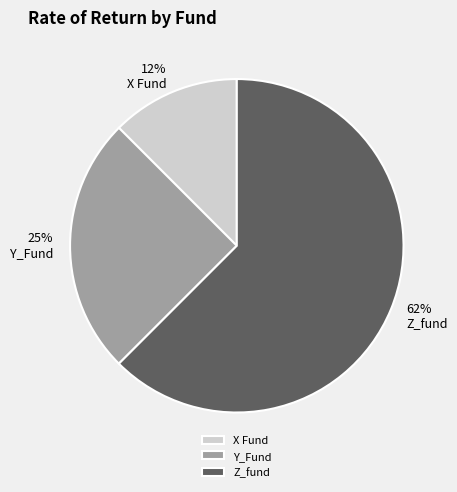

Between Z_fund and Y_Fund, which is larger?

Z_fund